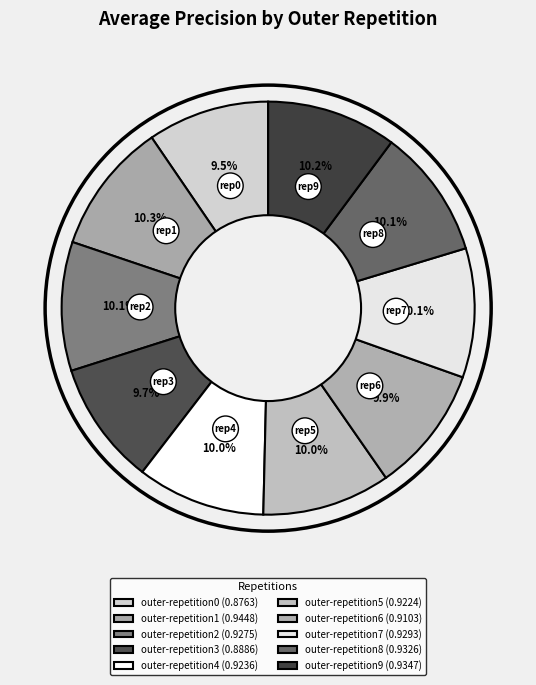

What is the largest slice in the pie chart?

outer-repetition1